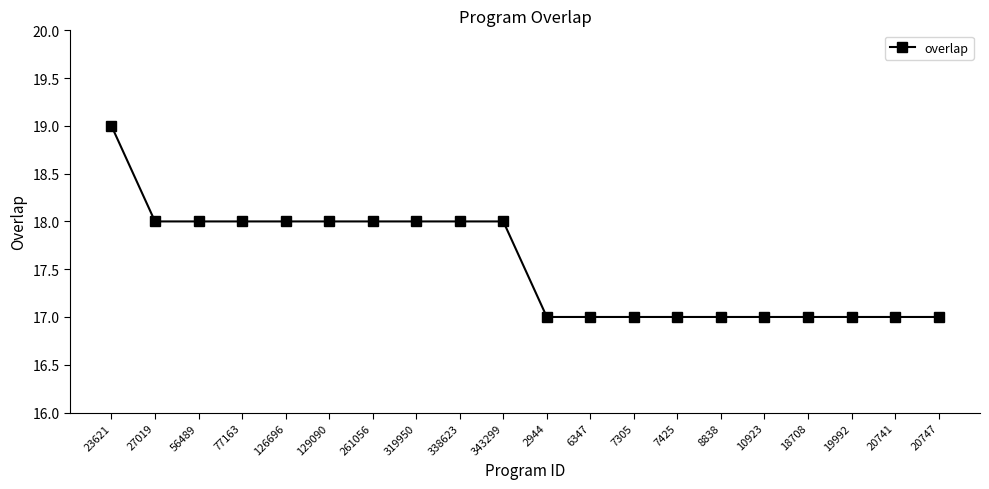

What is the difference between the maximum and second lowest values?

2